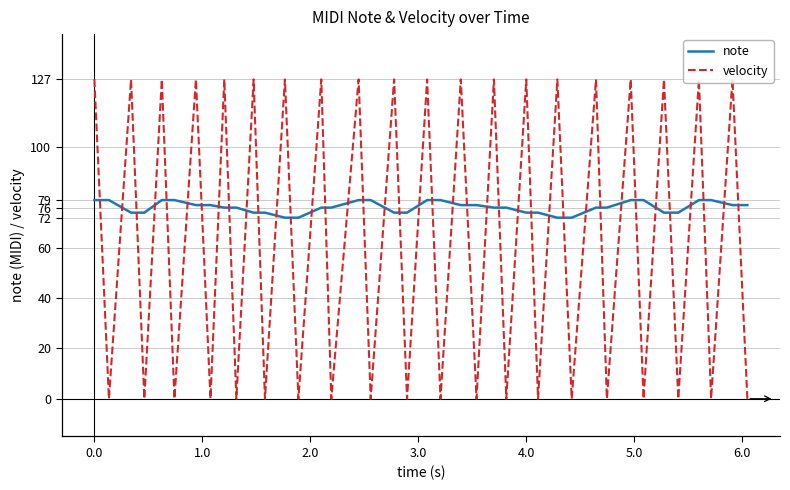

List the series in order of their overall mean, highest first.

note, velocity